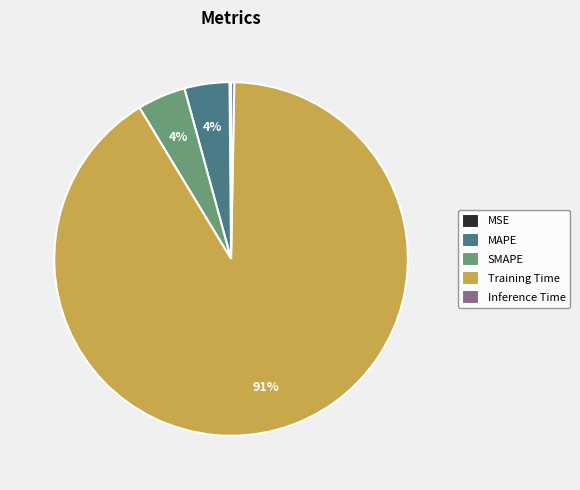

Is the sum of SMAPE and Inference Time greater than half?

No